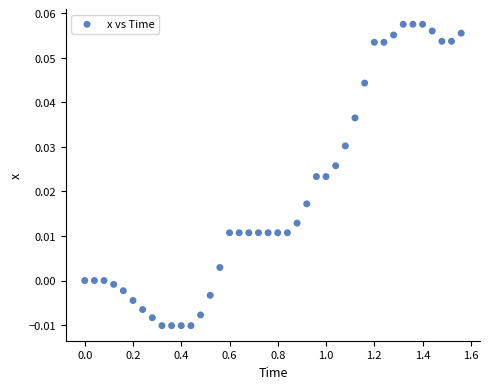

What is the range of X values (max minus min)?

1.6